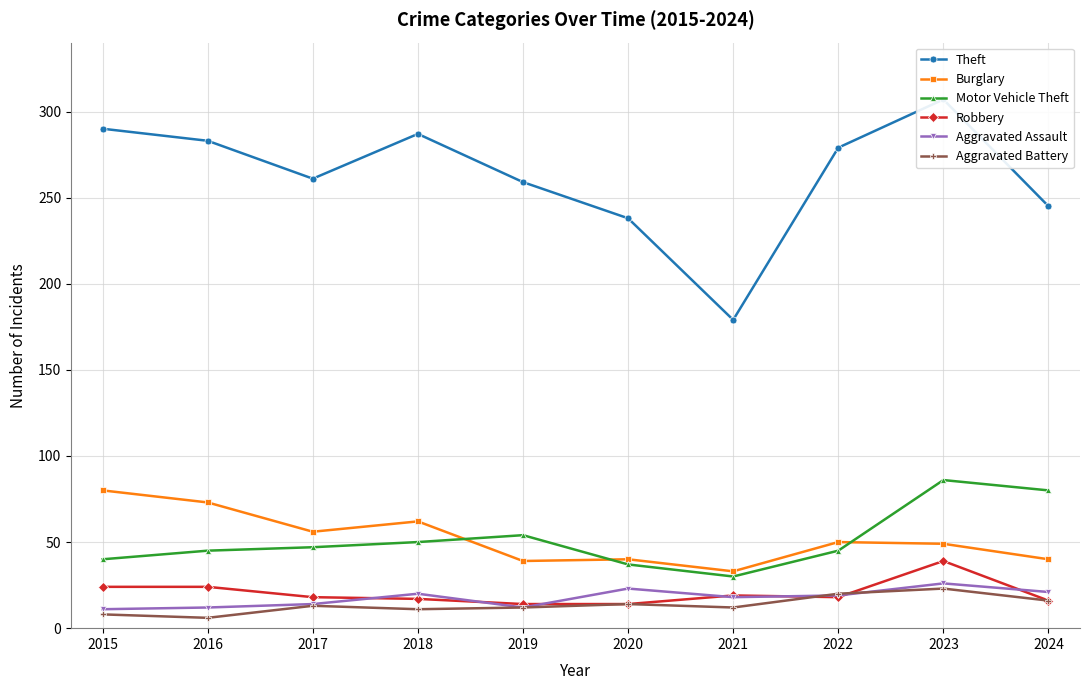

What is the maximum value for Burglary?

80